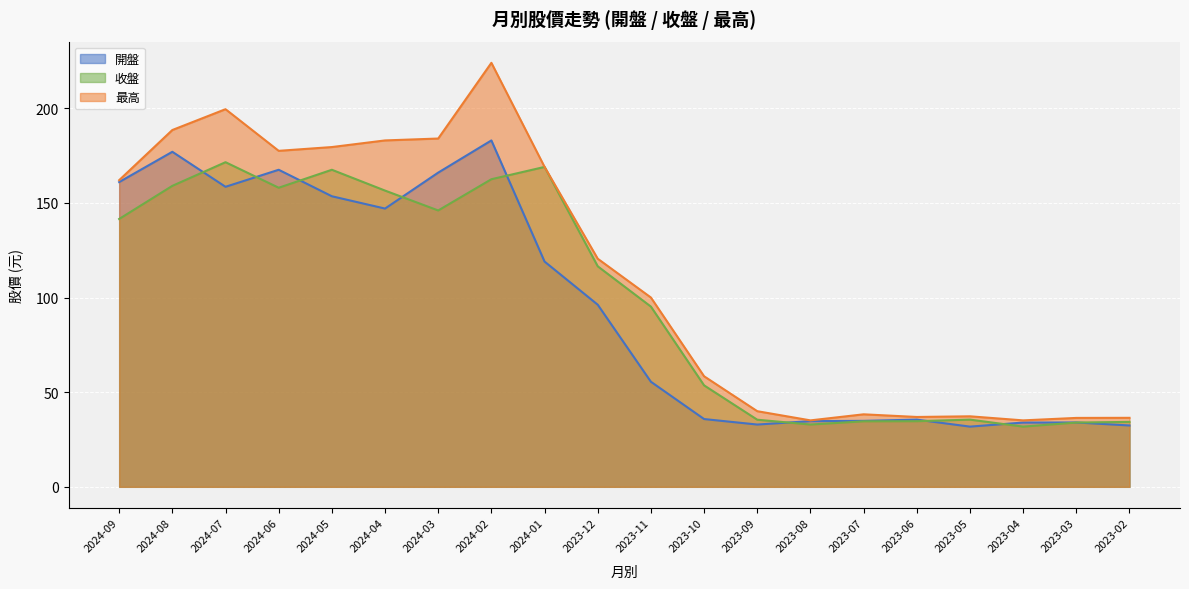

What is the approximate value of 最高 at 2023-03?

36.4